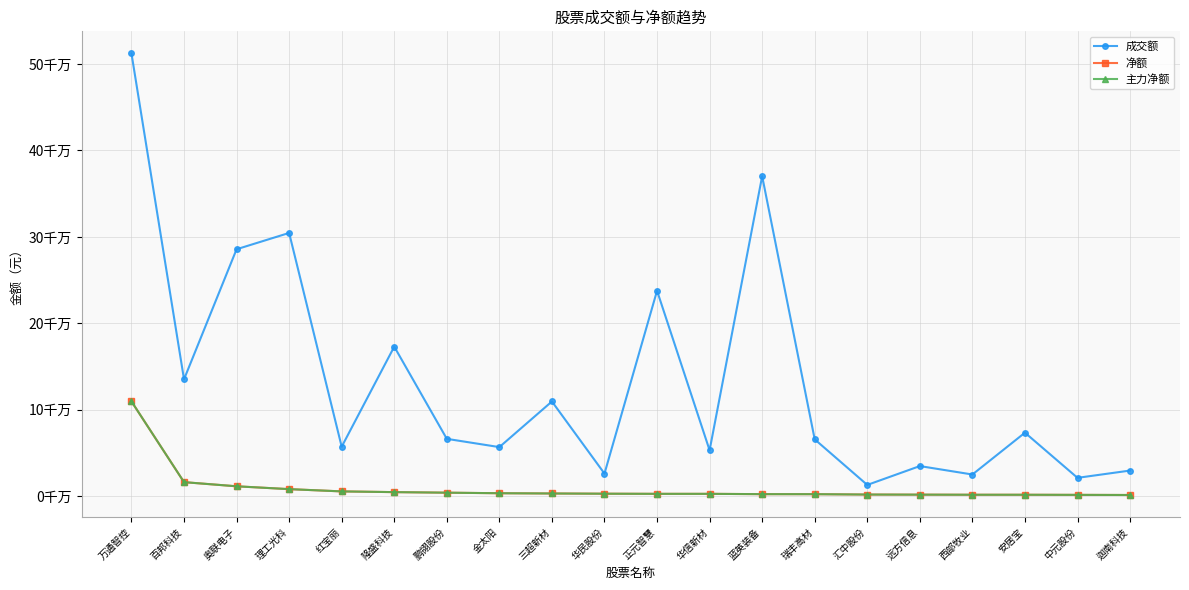

List the labels in order of 净额 value, smallest first.

迦南科技, 中元股份, 安居宝, 西部牧业, 远方信息, 汇中股份, 瑞丰高材, 蓝英装备, 华信新材, 正元智慧, 华民股份, 三超新材, 金太阳, 鹏翎股份, 隆盛科技, 红宝丽, 理工光科, 奥联电子, 百邦科技, 万通智控